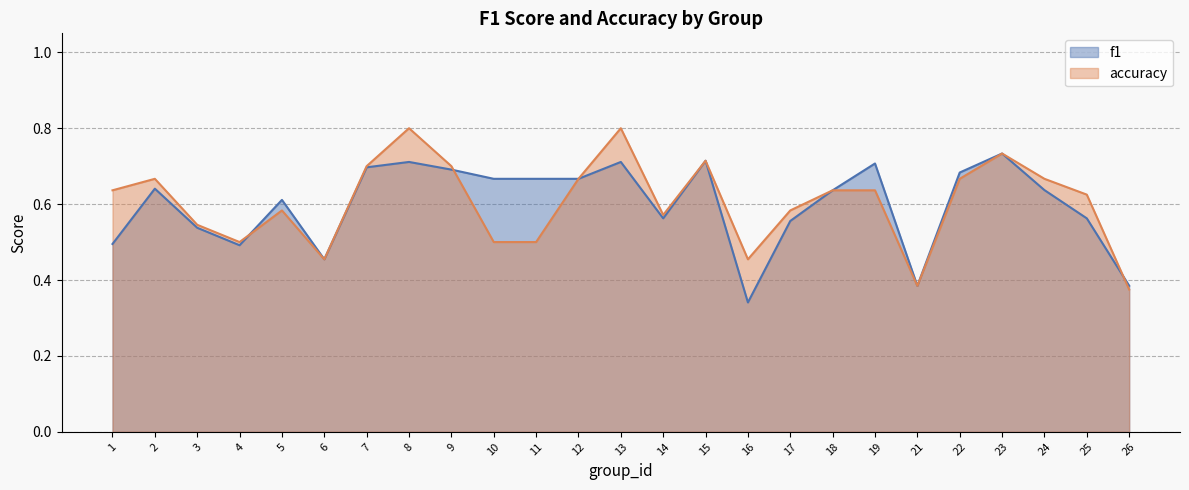

What is the approximate value of accuracy at 6?

0.5